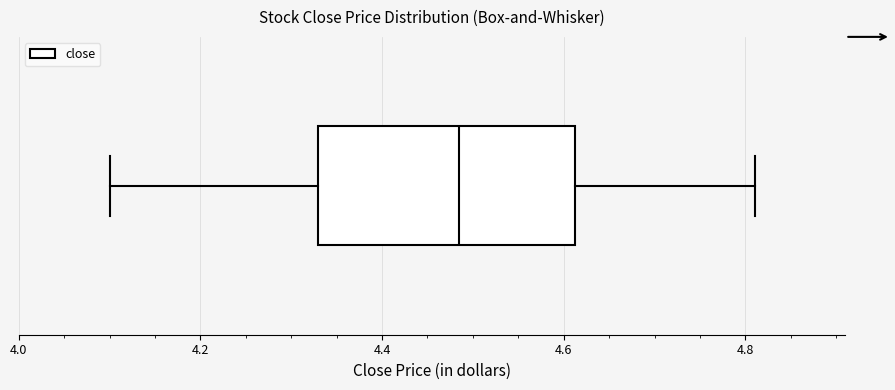

Read this box plot against the x-axis: the position of the median line, the range covered by the box, and the ends of both whiskers. The values are not printed on the chart, so give them approximately, as read against the axis.

median 4.48, box 4.34 to 4.62, whiskers 4.10 to 4.82